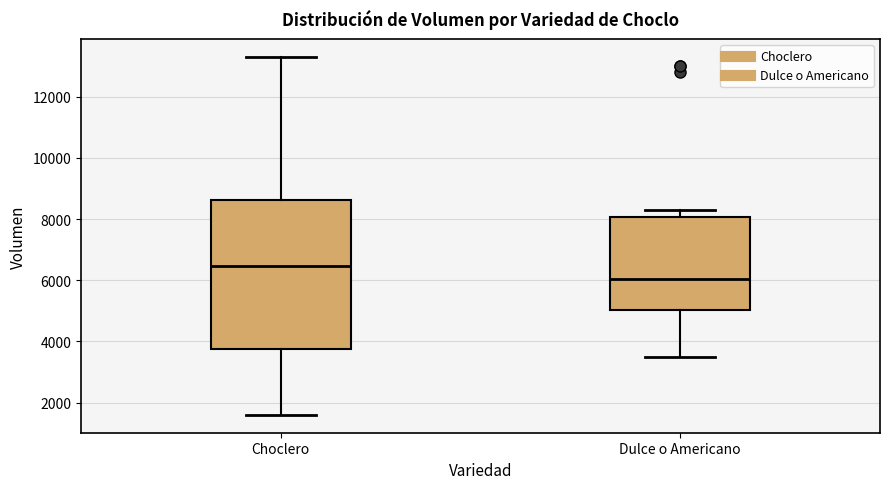

Reading left to right, transcribe this box plot: for each box, give where its median line is, the range the box spans, and where its two whiskers end, as read against the y-axis. The values are not printed on the chart, so give them approximately, as read against the axis.

Choclero: median 6400, box 3800 to 8600, whiskers 1600 to 13400
Dulce o Americano: median 6000, box 5000 to 8000, whiskers 3600 to 8400